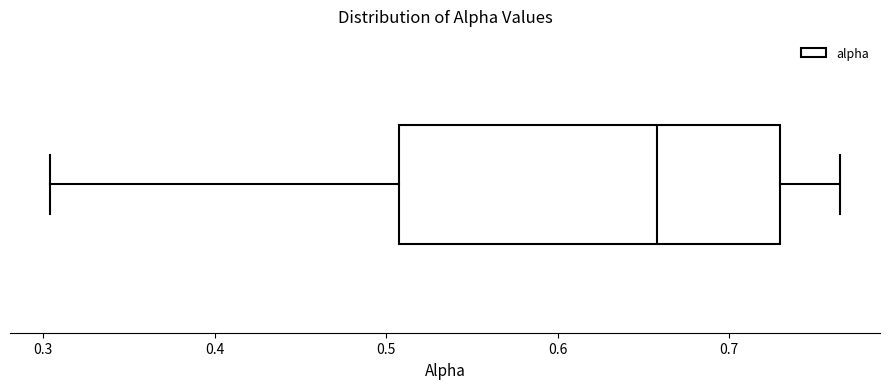

Read this box plot against the x-axis: the position of the median line, the range covered by the box, and the ends of both whiskers. The values are not printed on the chart, so give them approximately, as read against the axis.

median 0.66, box 0.51 to 0.73, whiskers 0.30 to 0.76